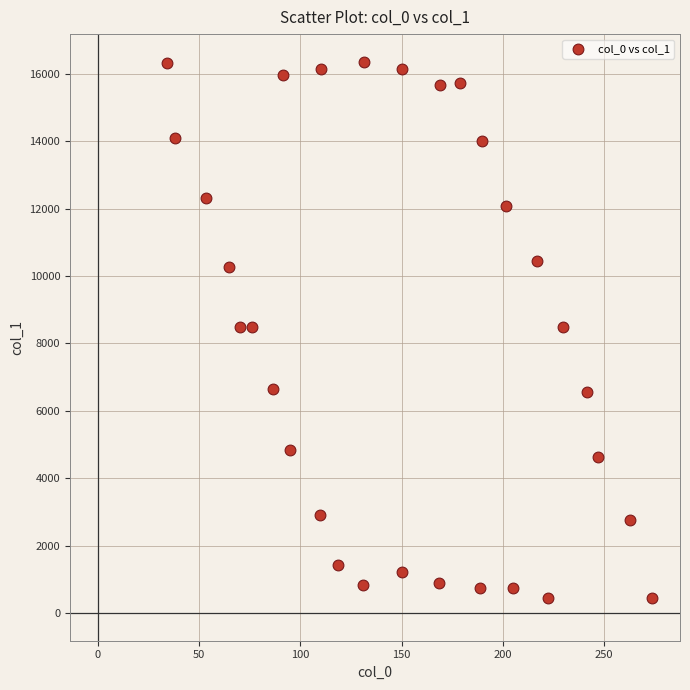

What is the range of Y values (max minus min)?

15921.5